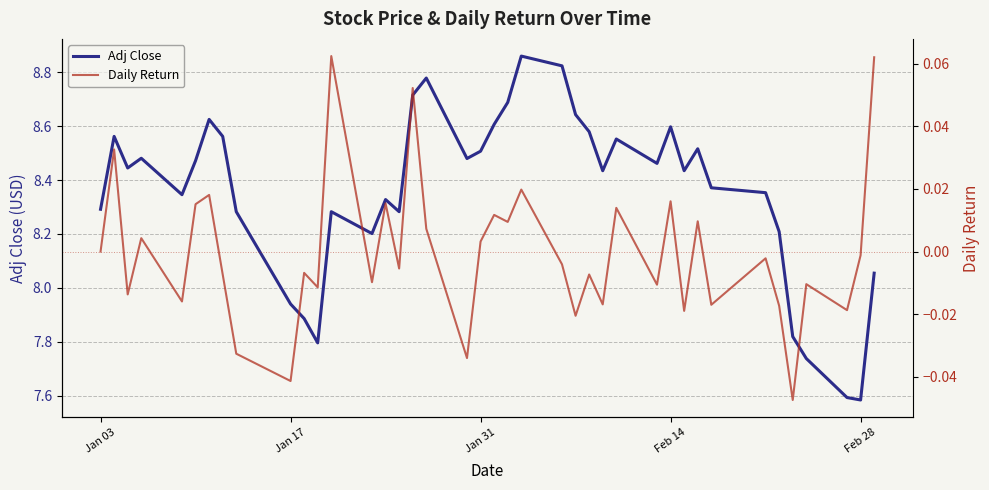

The Adj Close series shows 8.6 at Feb 14. True or false?

True